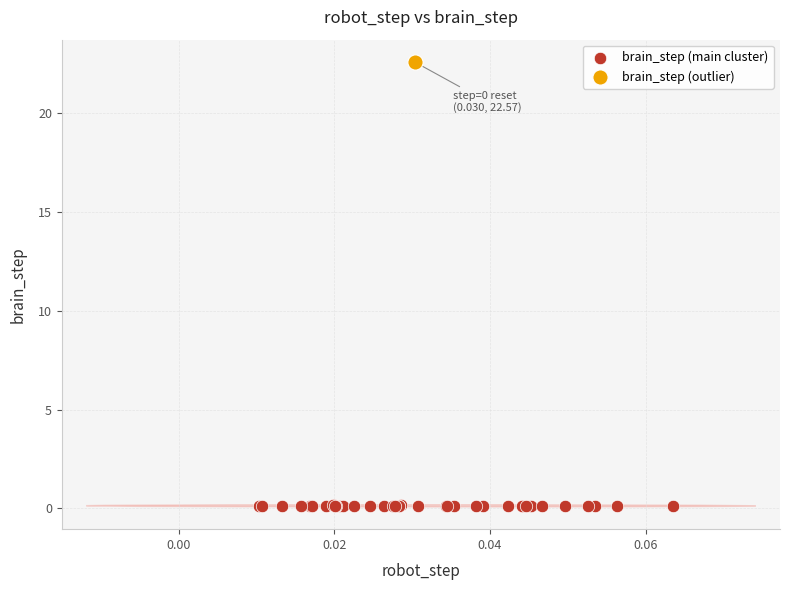

What are all the series names shown in the legend?

brain_step (main cluster), brain_step (outlier)